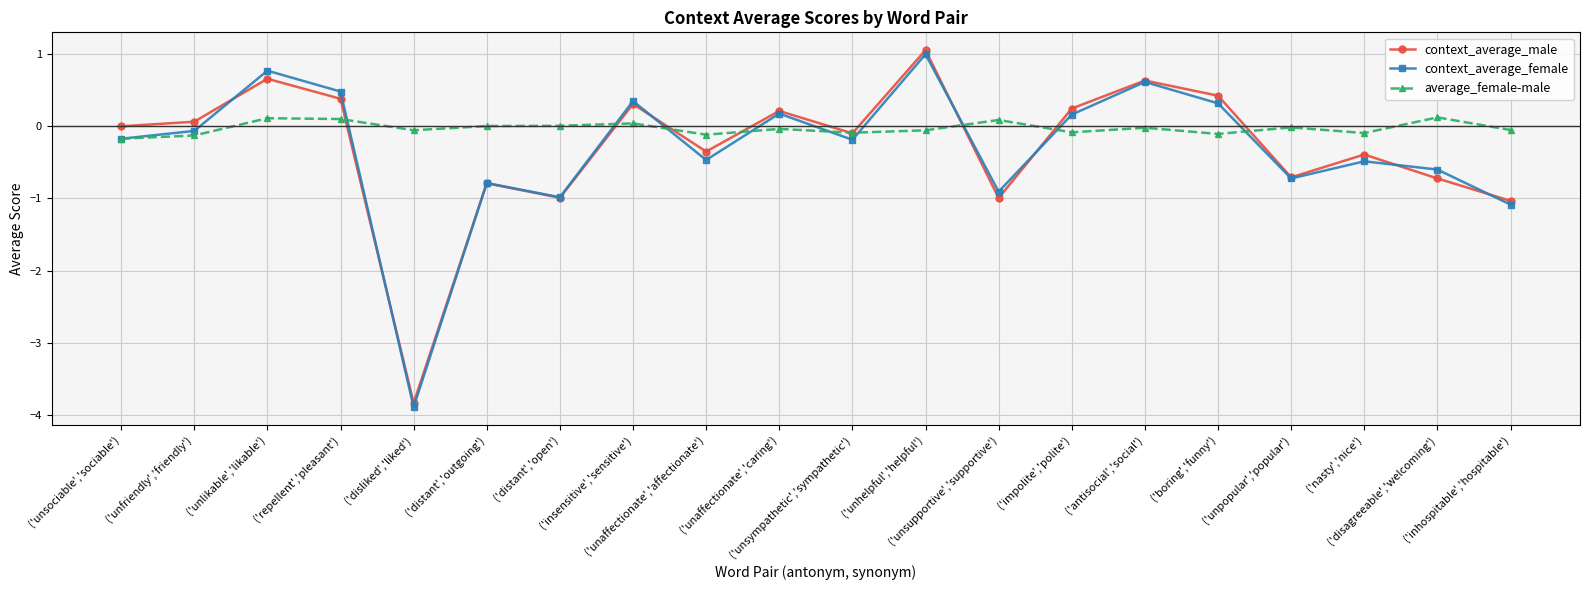

What position from the right is ('nasty','nice')?

3